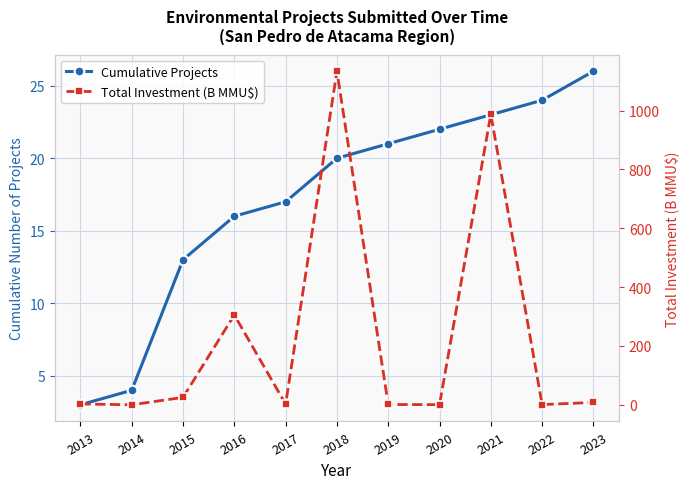

Reading left to right, list all the values displayed in this chart.

Cumulative Projects: 2013=3.0	2014=4.0	2015=13.0	2016=16.0	2017=17.0	2018=20.0	2019=21.0	2020=22.0	2021=23.0	2022=24.0	2023=26.0
Total Investment (B MMU$): 2013=2.8	2014=0.0	2015=25.1	2016=305.3	2017=2.0	2018=1133.5	2019=1.0	2020=0.5	2021=987.0	2022=0.8	2023=8.0